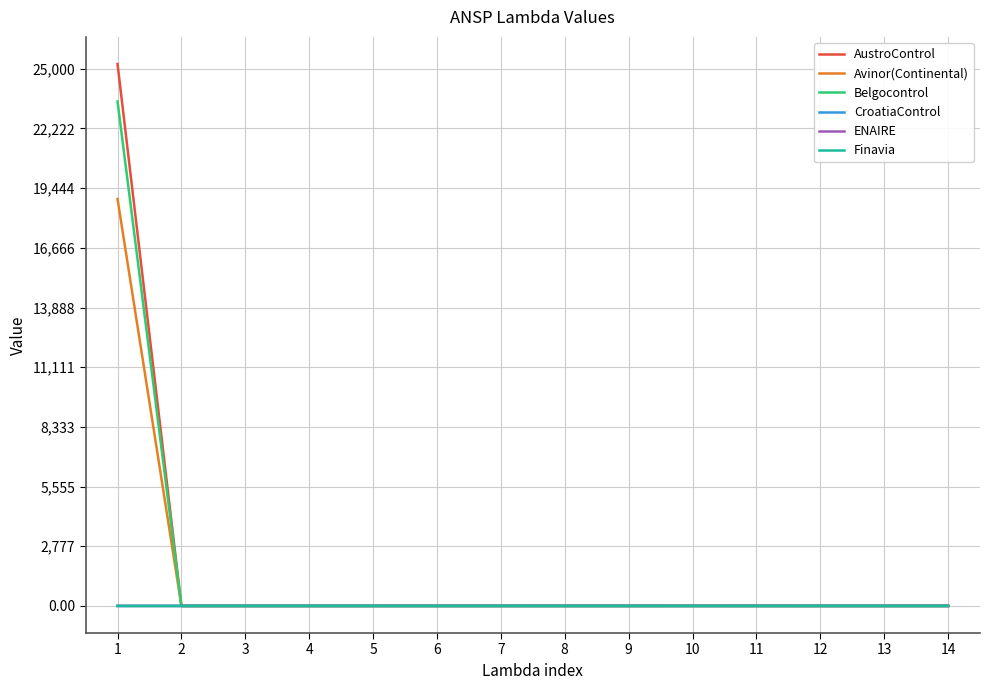

The value of Belgocontrol at 14 is -12603.8. True or false?

False